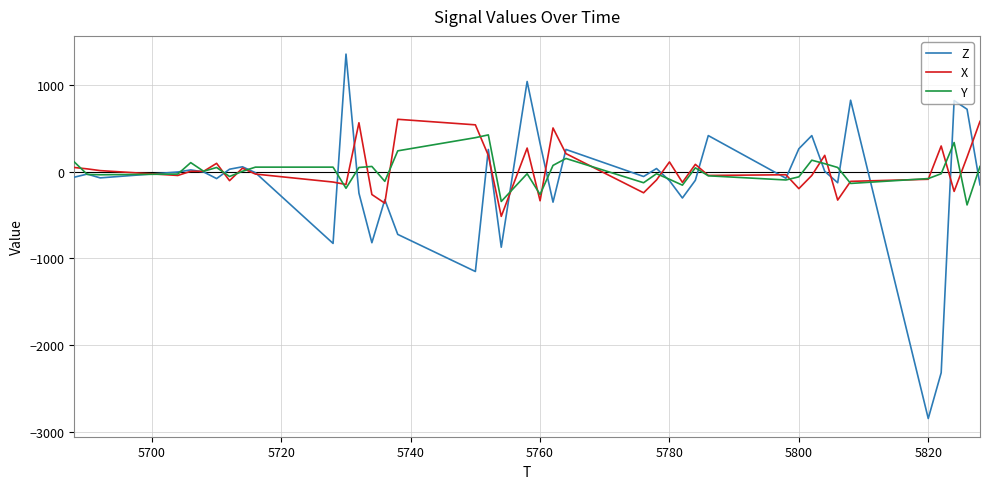

What is the minimum value shown in the chart?

-2848